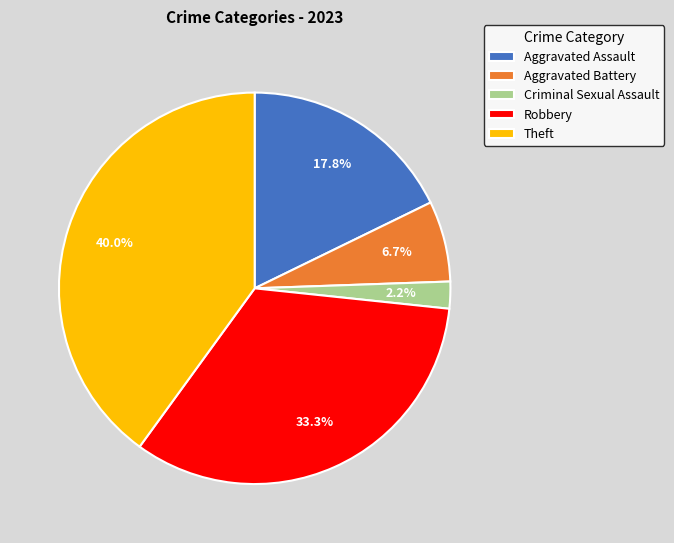

How many slices are in this pie chart?

5